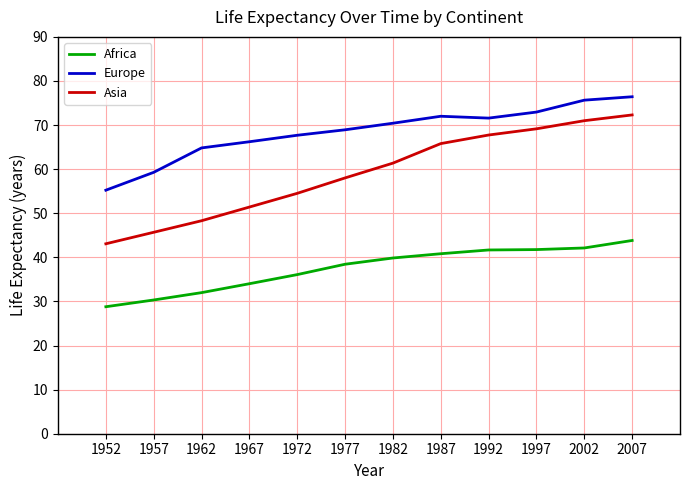

Which series has the widest spread of values?

Asia